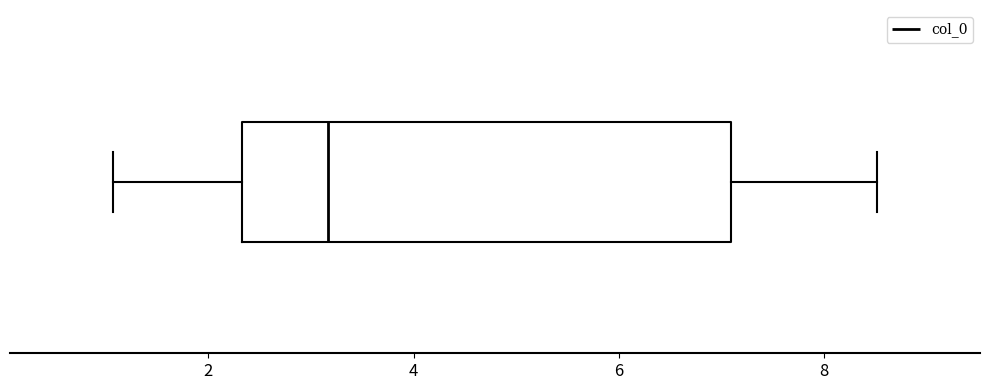

Read this box plot against the x-axis: the position of the median line, the range covered by the box, and the ends of both whiskers. The values are not printed on the chart, so give them approximately, as read against the axis.

median 3.2, box 2.4 to 7.0, whiskers 1.0 to 8.6